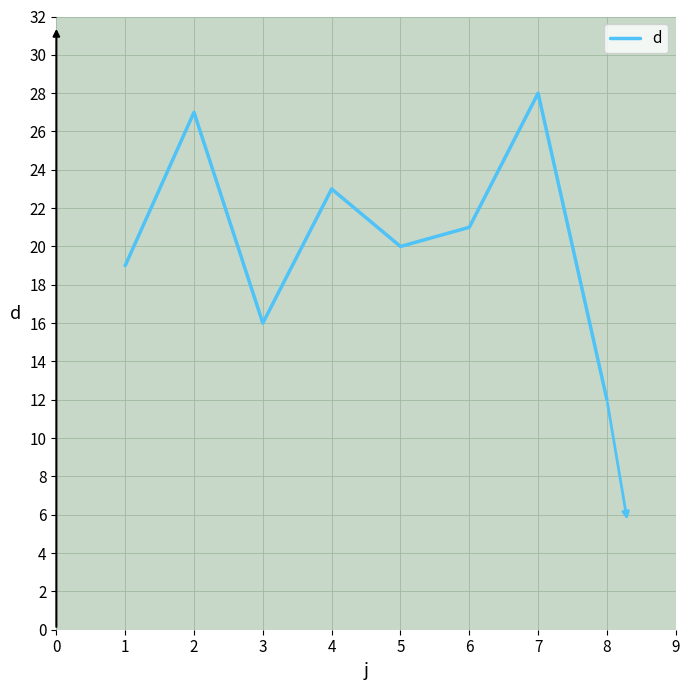

What is the ratio of the value at 6 to the value at 4?

0.9